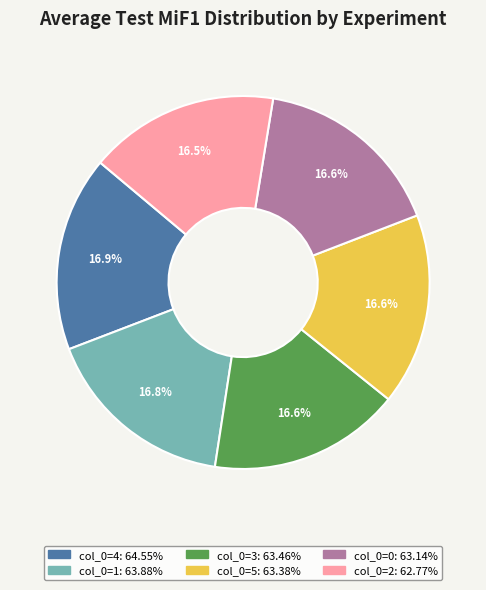

Is there a majority slice in this chart?

No